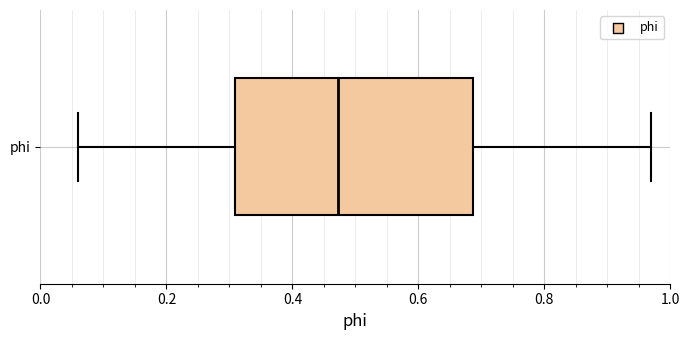

Read this box plot against the x-axis: the position of the median line, the range covered by the box, and the ends of both whiskers. The values are not printed on the chart, so give them approximately, as read against the axis.

median 0.48, box 0.30 to 0.68, whiskers 0.06 to 0.96